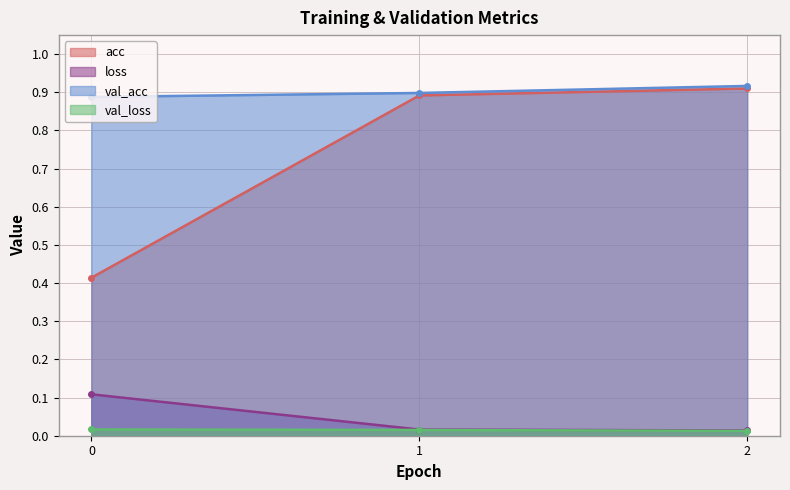

At which category does the chart reach its minimum across all series?

2